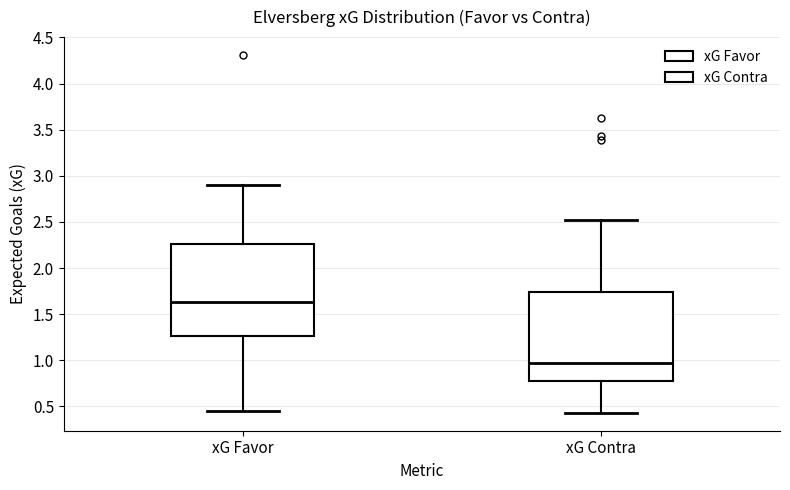

Reading left to right, transcribe this box plot: for each box, give where its median line is, the range the box spans, and where its two whiskers end, as read against the y-axis. The values are not printed on the chart, so give them approximately, as read against the axis.

xG Favor: median 1.65, box 1.25 to 2.25, whiskers 0.45 to 2.90
xG Contra: median 1.00, box 0.75 to 1.75, whiskers 0.45 to 2.50